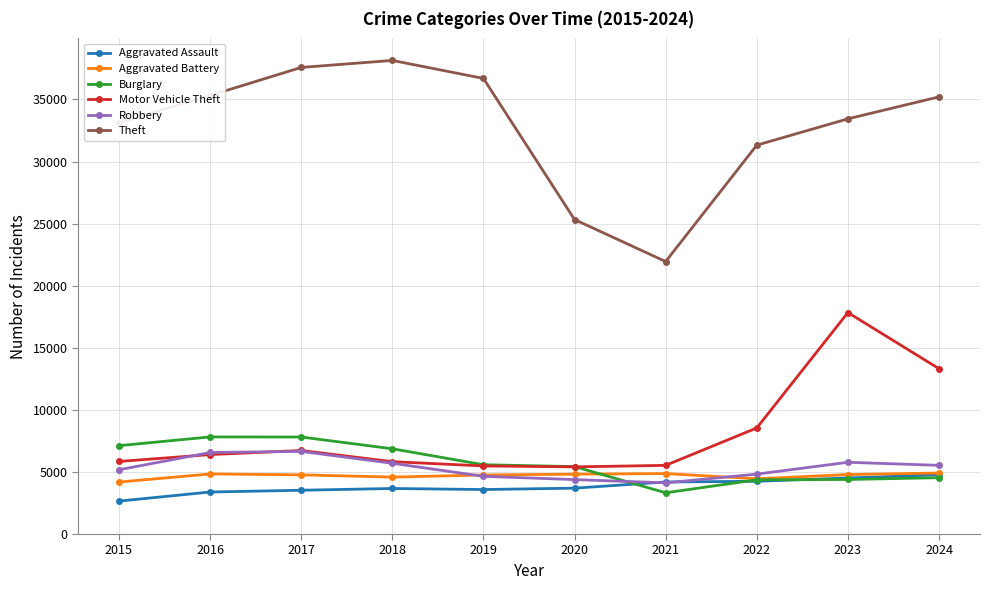

What is the minimum value shown in the chart?

2652